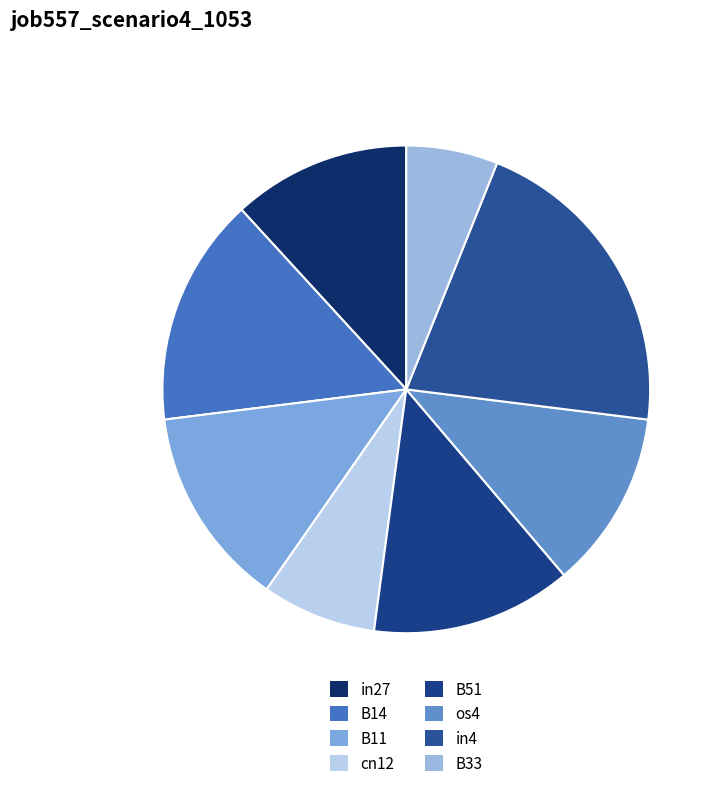

Count the number of slices in the pie.

8